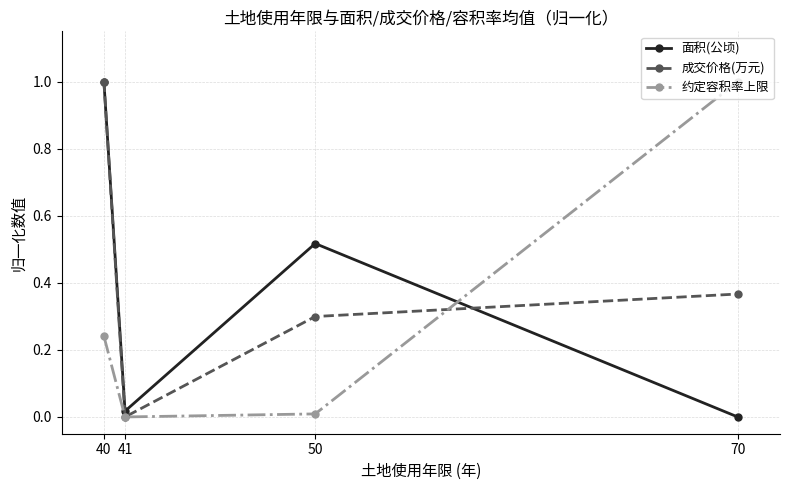

Which series changed the most between 41 and 50?

面积(公顷)